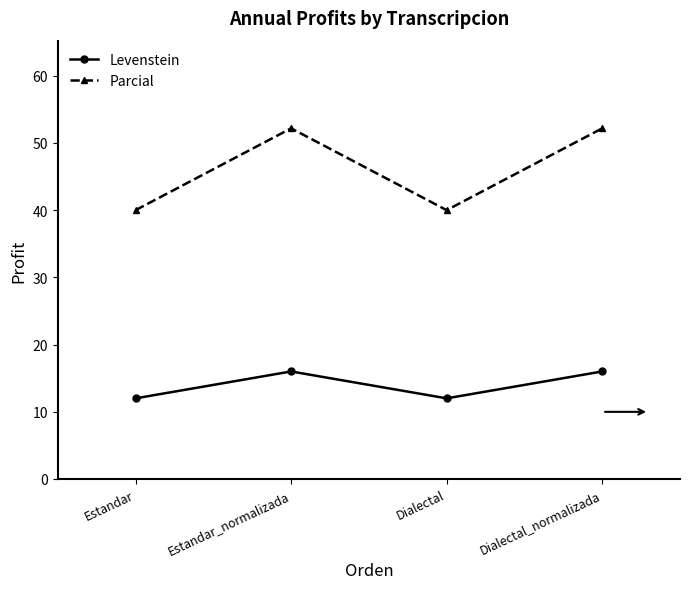

What is the difference between the highest and lowest values at Estandar?

28.0